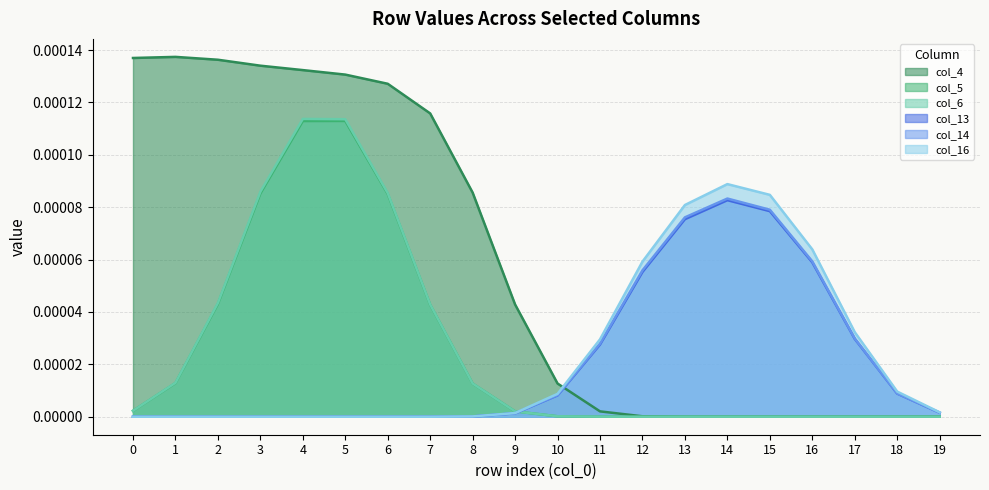

Which series changed the most between 9 and 10?

col_4